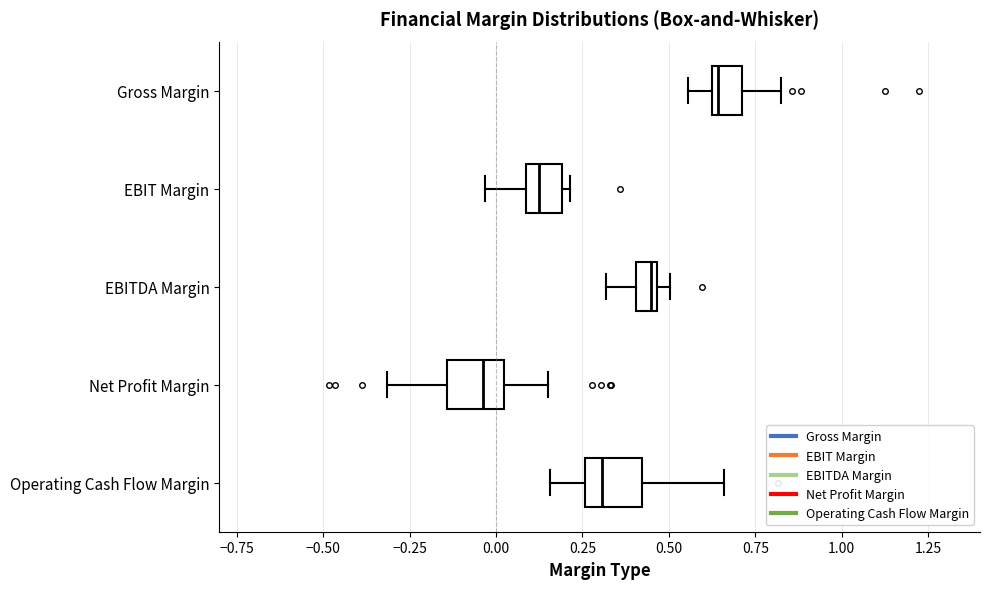

Where is the right edge of the box for EBITDA Margin on the x-axis? The values are not printed on the chart, so give them approximately, as read against the axis.

0.45